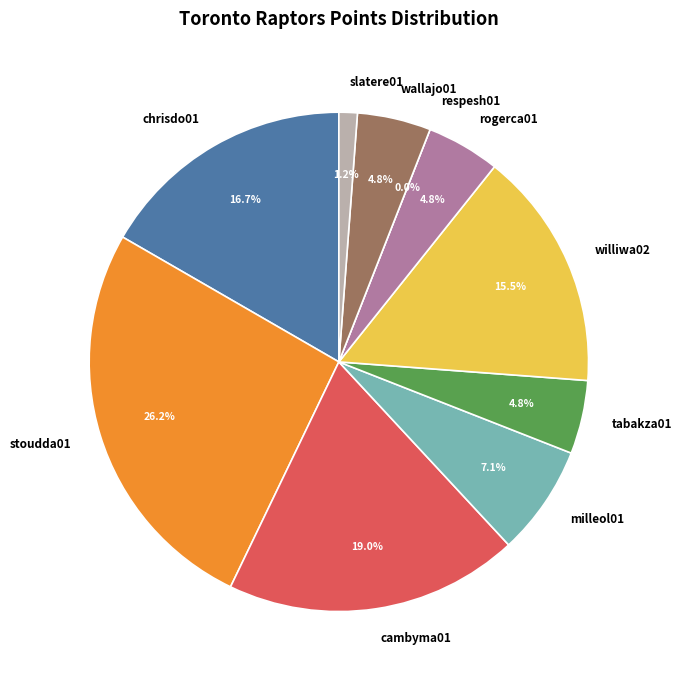

How much of the chart is everything except cambyma01?

81.0%